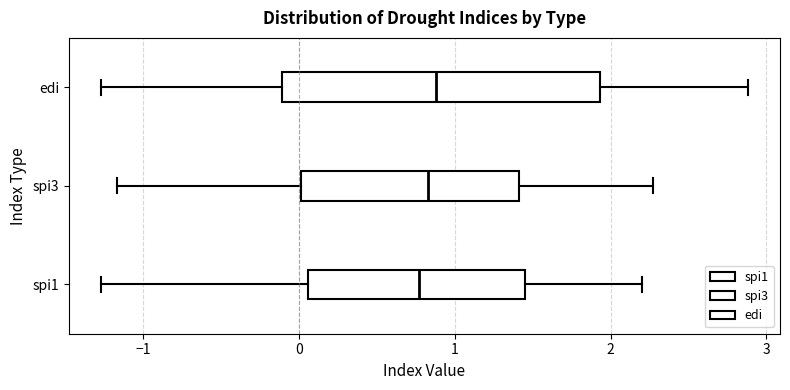

Where is the left edge of the box for edi on the x-axis? The values are not printed on the chart, so give them approximately, as read against the axis.

-0.1